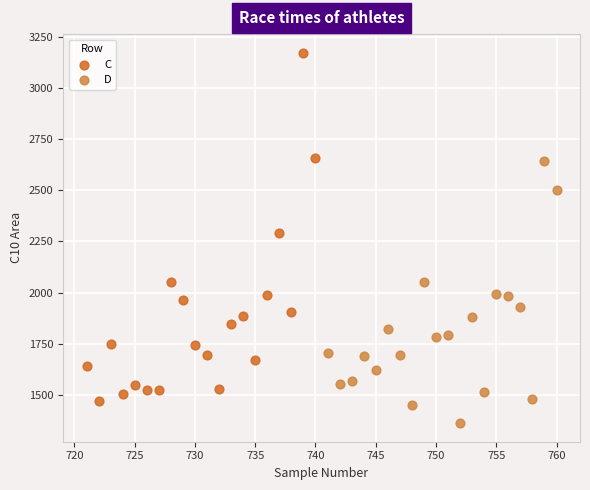

Which series contains the lowest Y value?

D